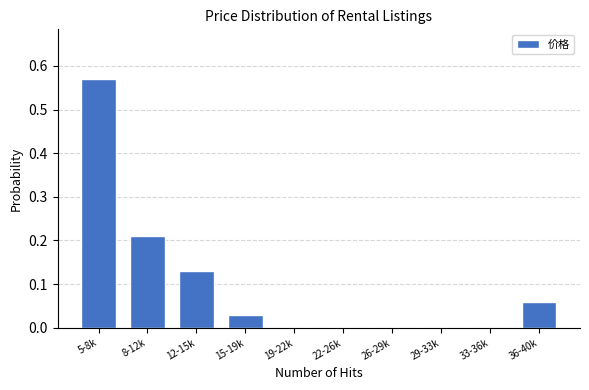

Between 19-22k and 5-8k, which is larger?

5-8k